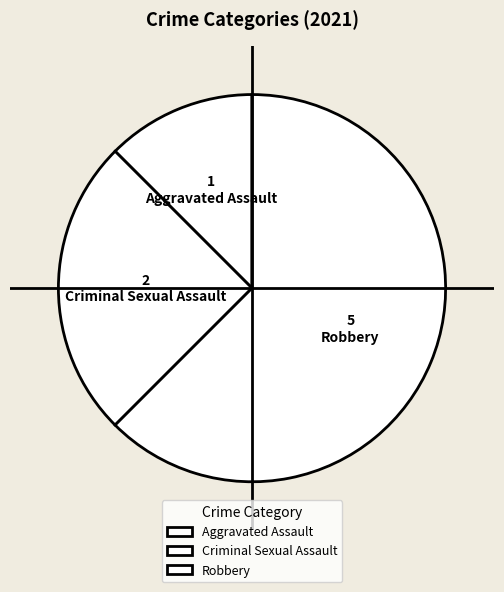

What is the change in value from Aggravated Assault to Criminal Sexual Assault?

+1